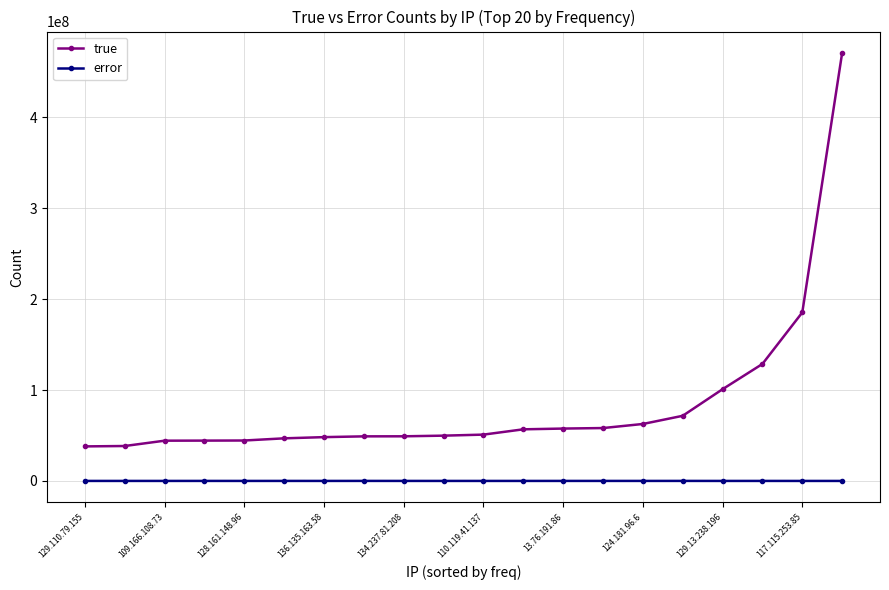

What is the sum of all true values?

1696732204